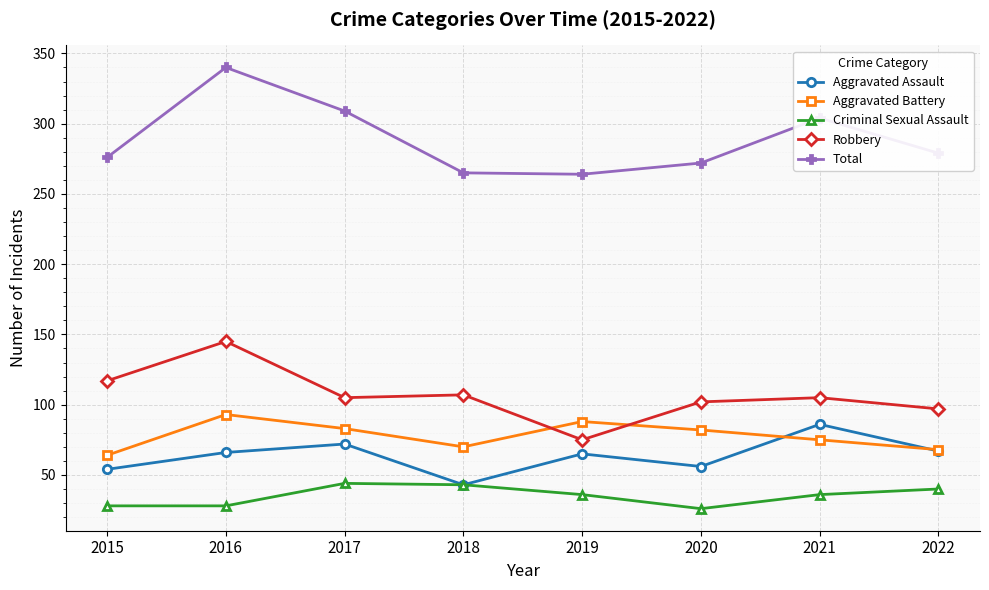

What is the maximum value for Robbery?

145